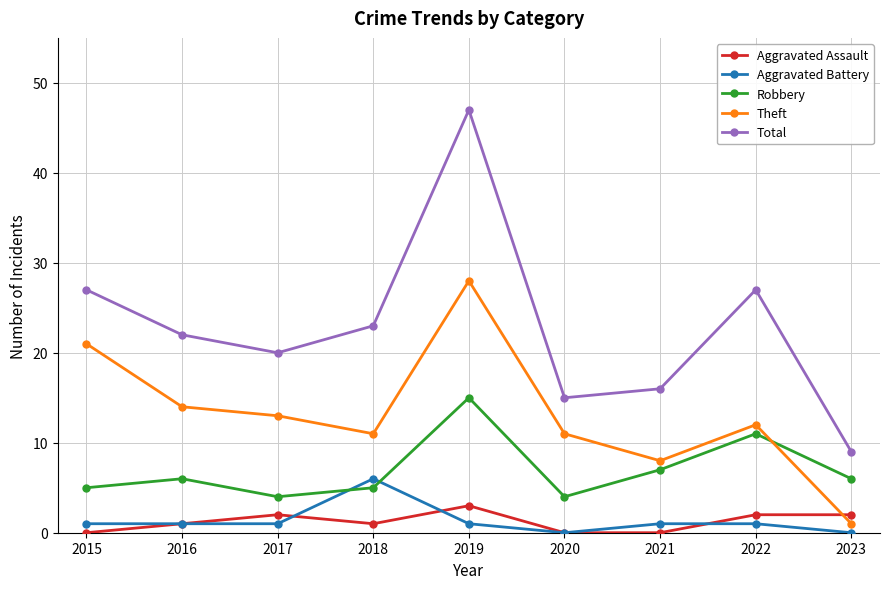

In Total, how many points are higher than both neighbors (excluding endpoints)?

2